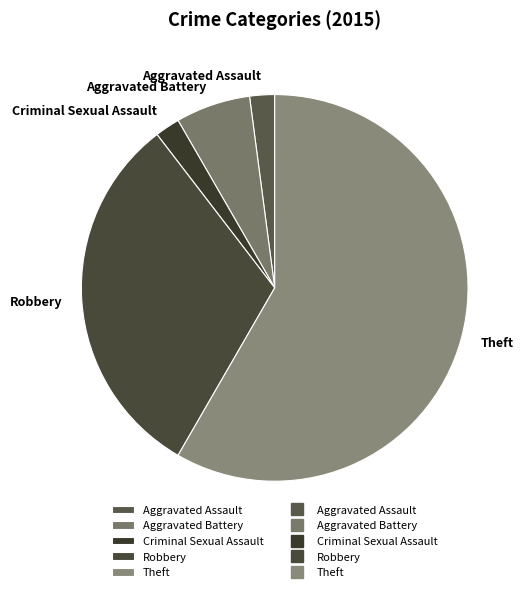

Is it true that Robbery is 31% of the pie?

True